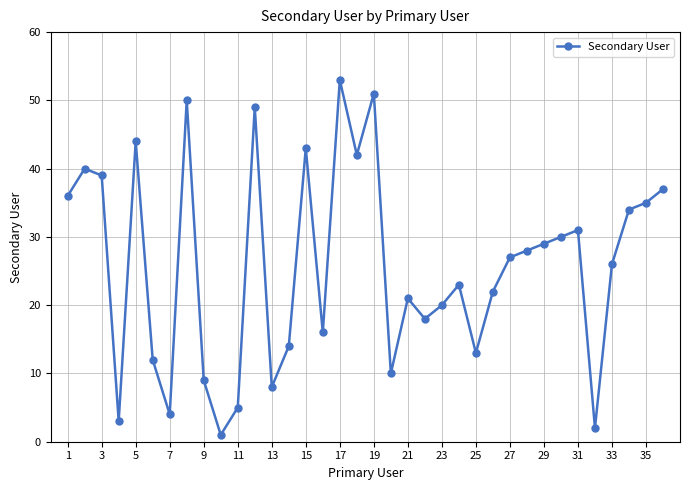

What is the greatest value displayed?

53